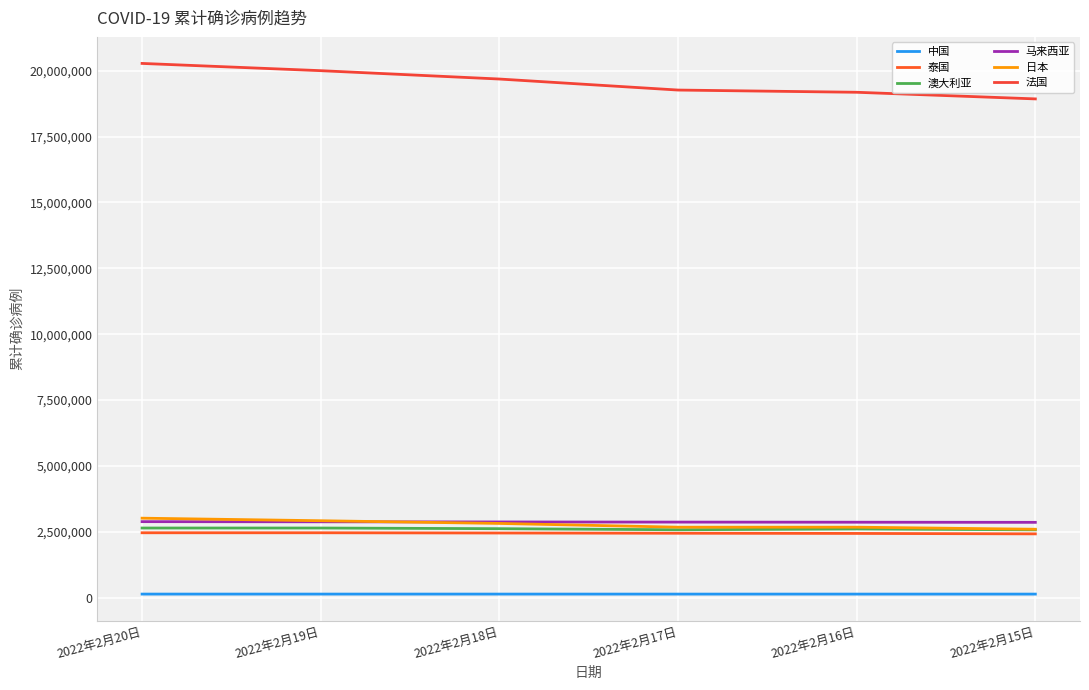

True or false: 日本 and 法国 intersect in this chart.

False